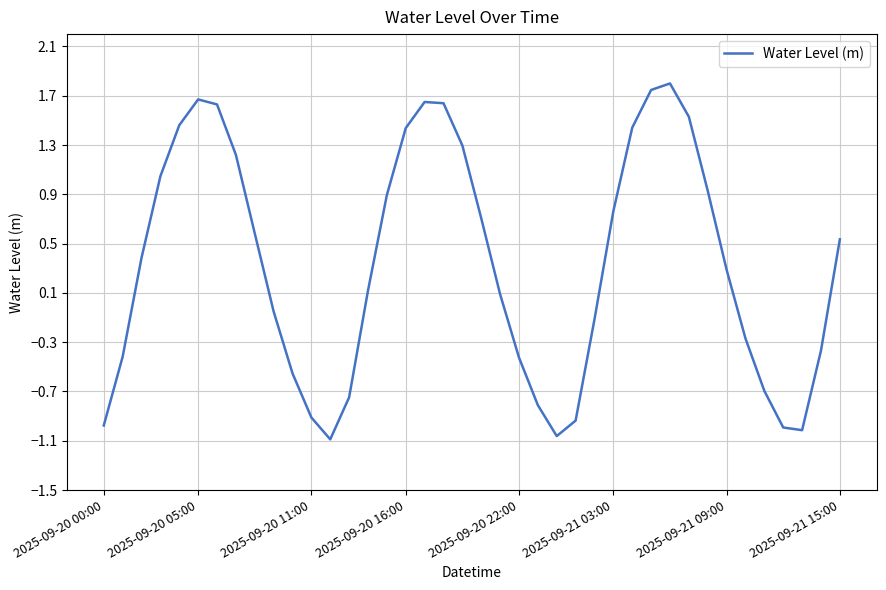

Count the number of categories in the chart.

40